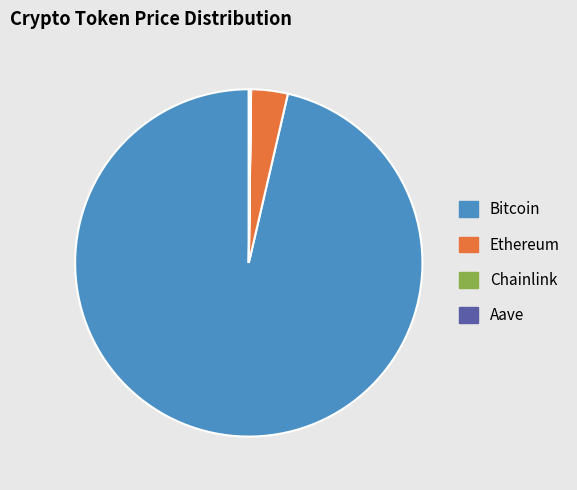

Which slice is the largest?

Bitcoin